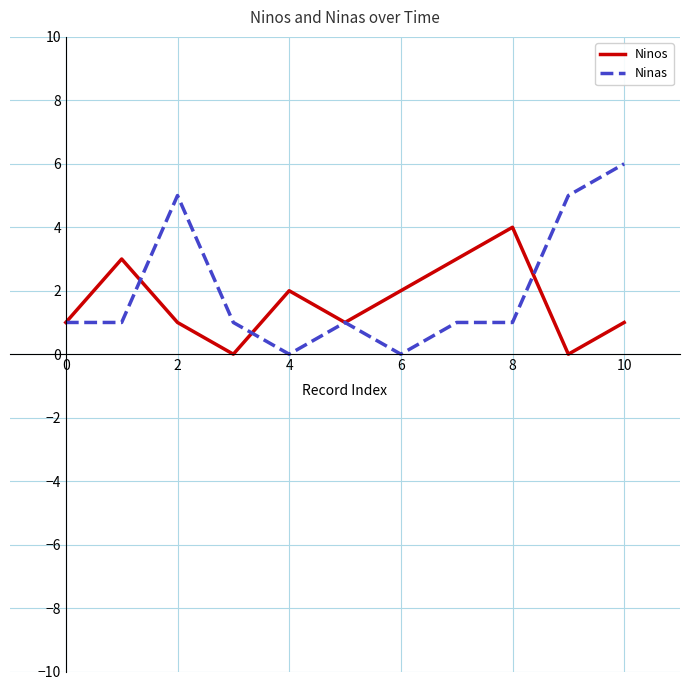

What is the highest value of the Ninas series?

6